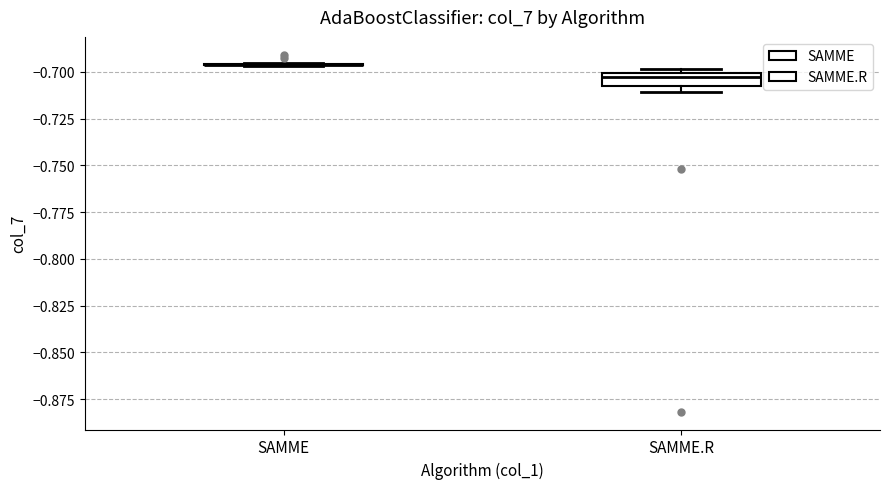

Comparing the boxes themselves (not the whiskers), which one is the tallest?

SAMME.R